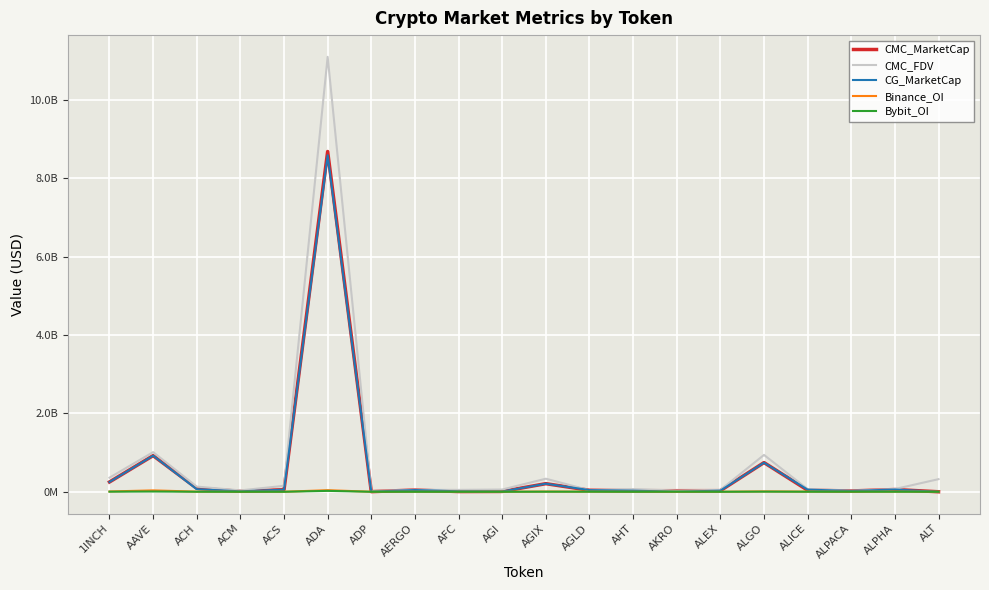

True or false: CMC_FDV and Bybit_OI cross at least once.

False